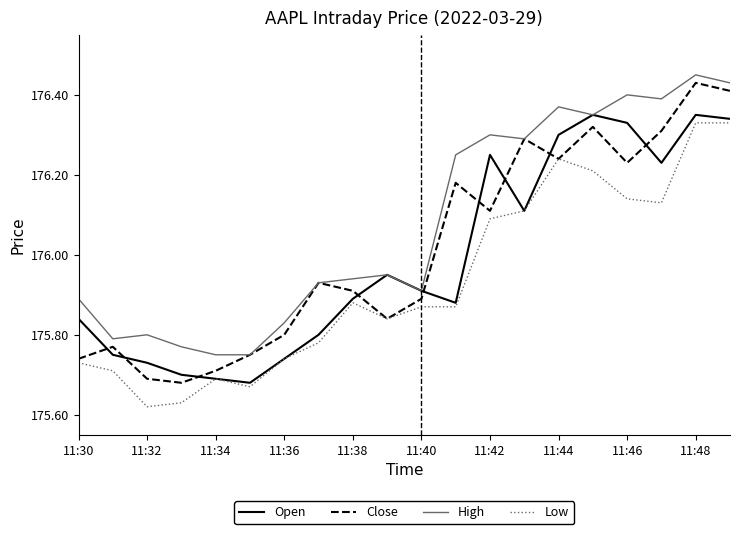

Which series has the largest range (max minus min)?

Close